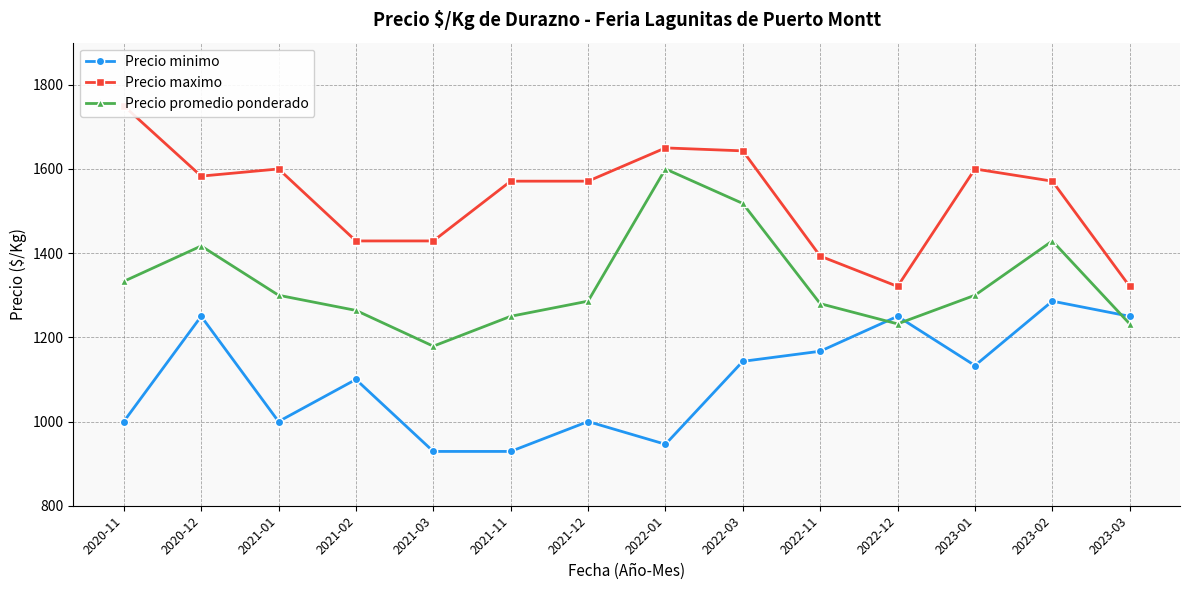

The value of Precio maximo at 2022-01 is 2536. True or false?

False